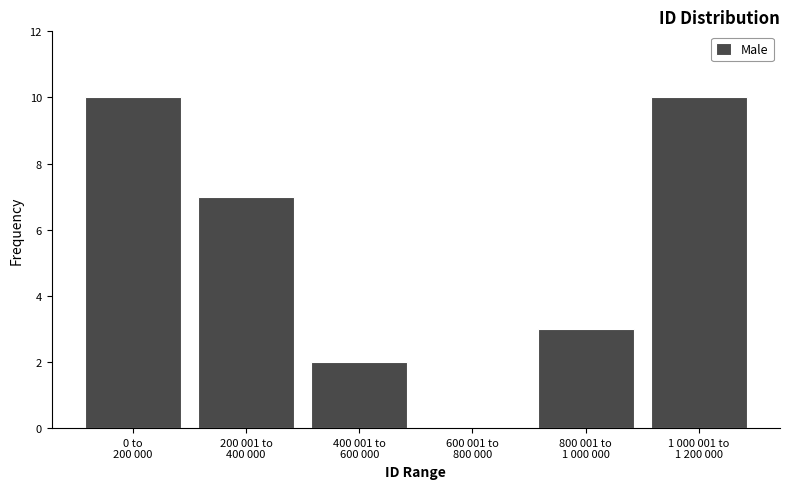

What is the greatest value displayed?

10